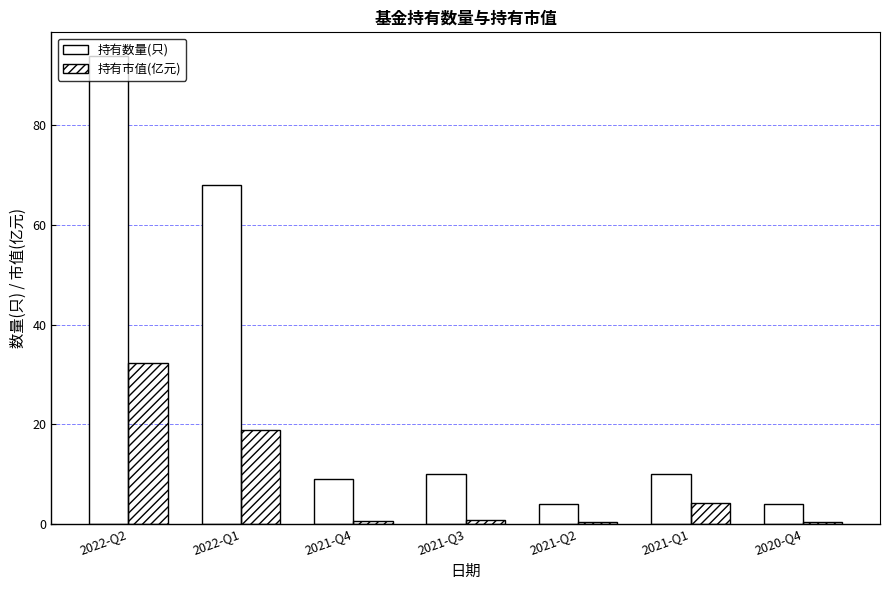

Is the value of 持有市值(亿元) at 2021-Q2 greater than the value of 持有数量(只) at 2021-Q1?

No